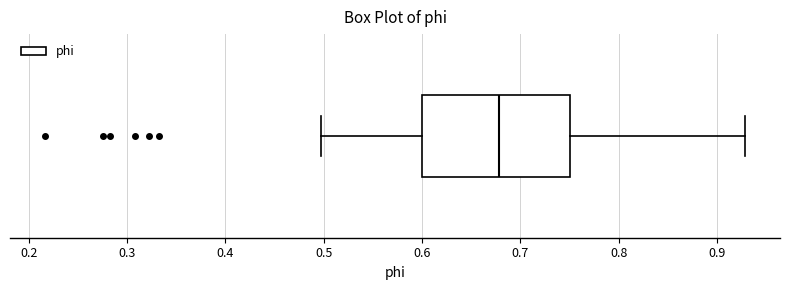

Where does the right whisker of the box end on the x-axis? The values are not printed on the chart, so give them approximately, as read against the axis.

0.93